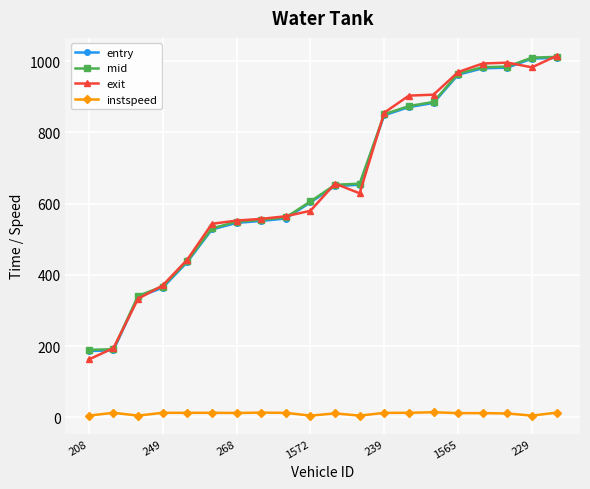

How many data points does each series have?

20